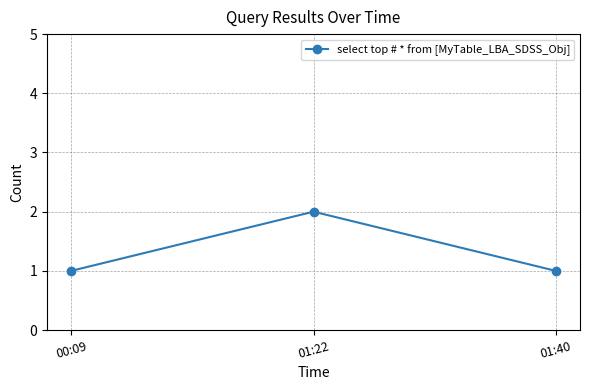

What is the label of the 2nd point from the left?

01:22